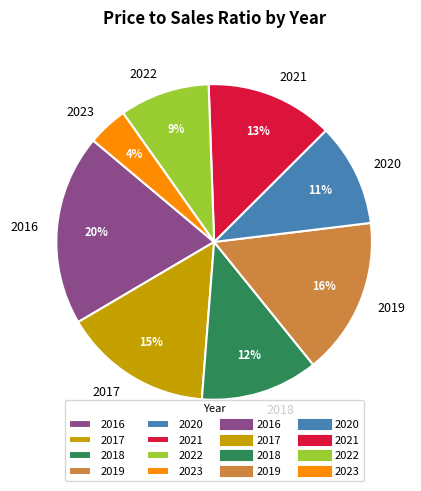

To the nearest percent, what is the difference between the 2019 and 2022 slice percentages?

7%